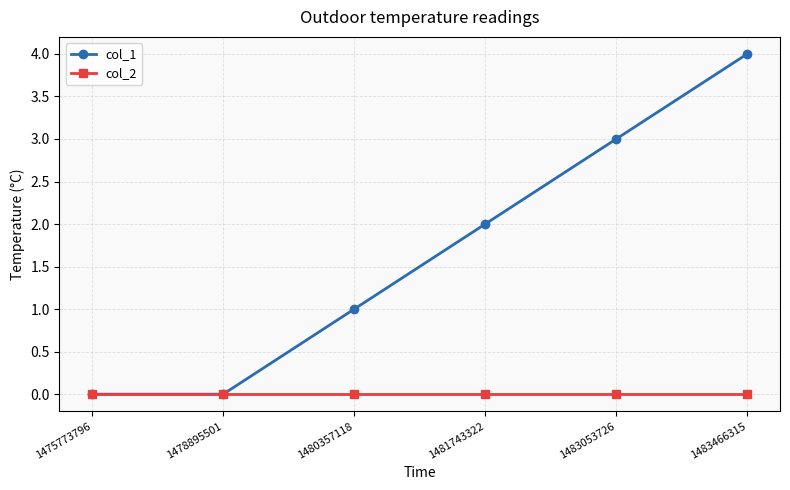

The value of col_2 at 1480357118 is 0. True or false?

True